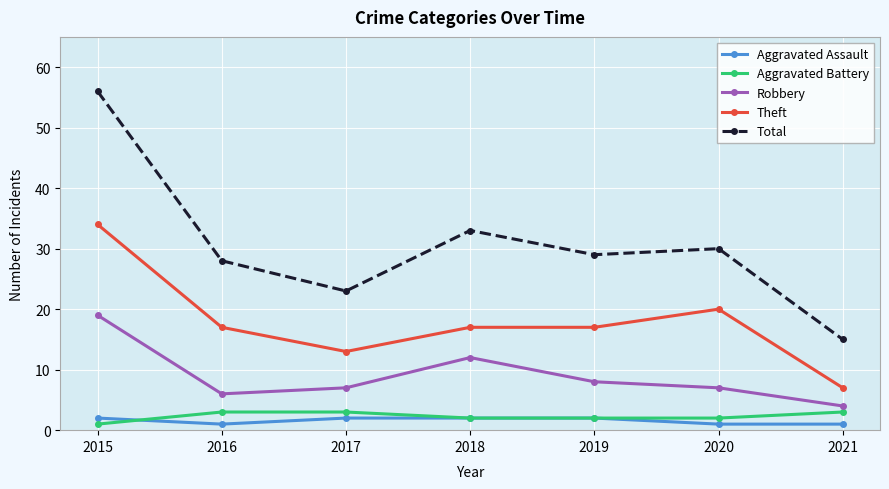

How many lines are shown in the chart?

5